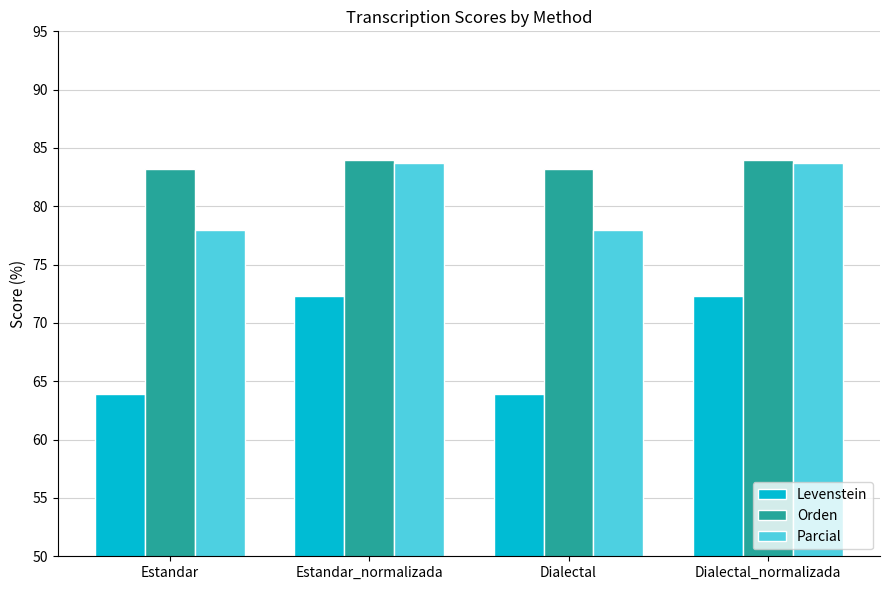

What is the difference between the Levenstein values at Dialectal_normalizada and Dialectal?

8.4